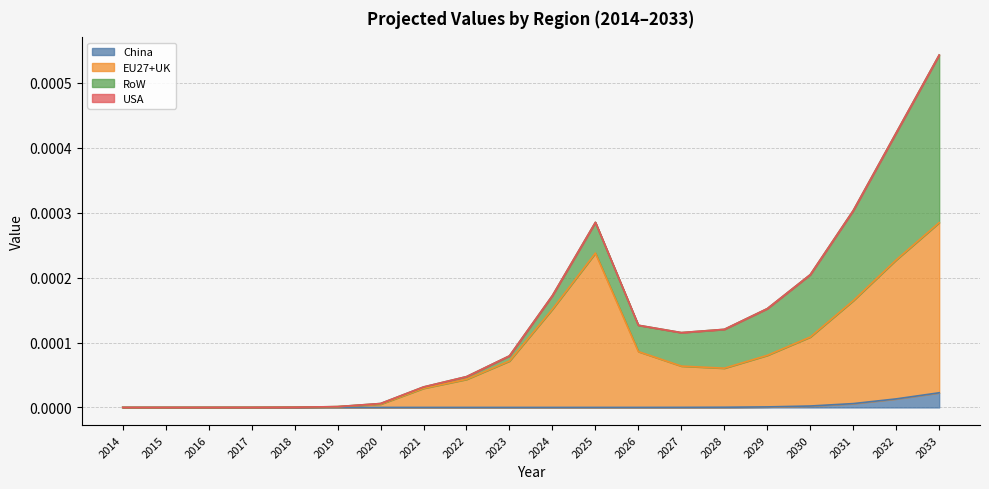

The China series shows 0.0 at 2018. True or false?

True